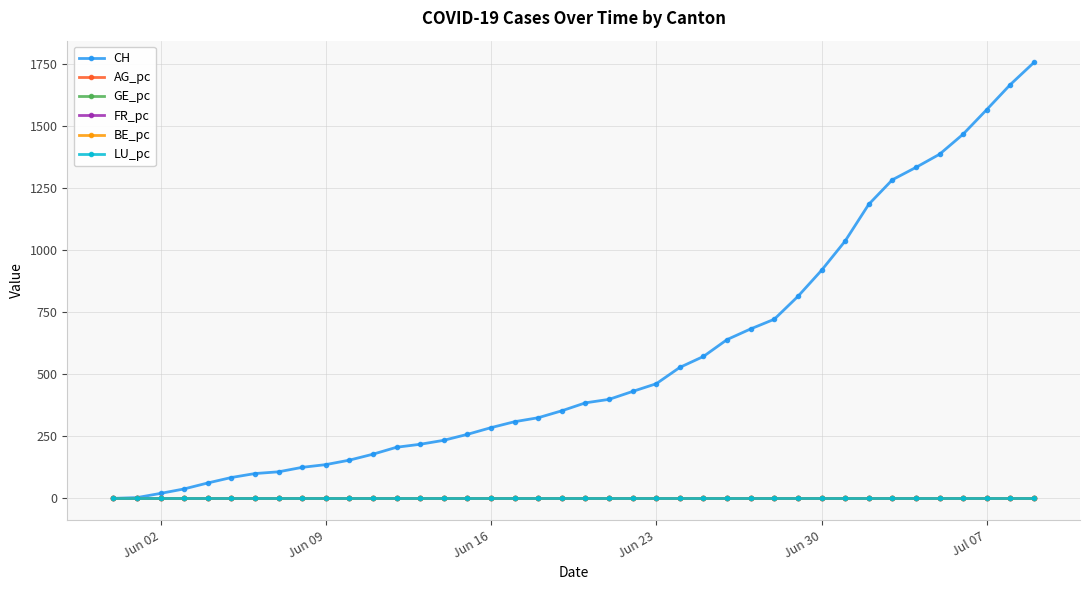

Which series has the largest range (max minus min)?

CH